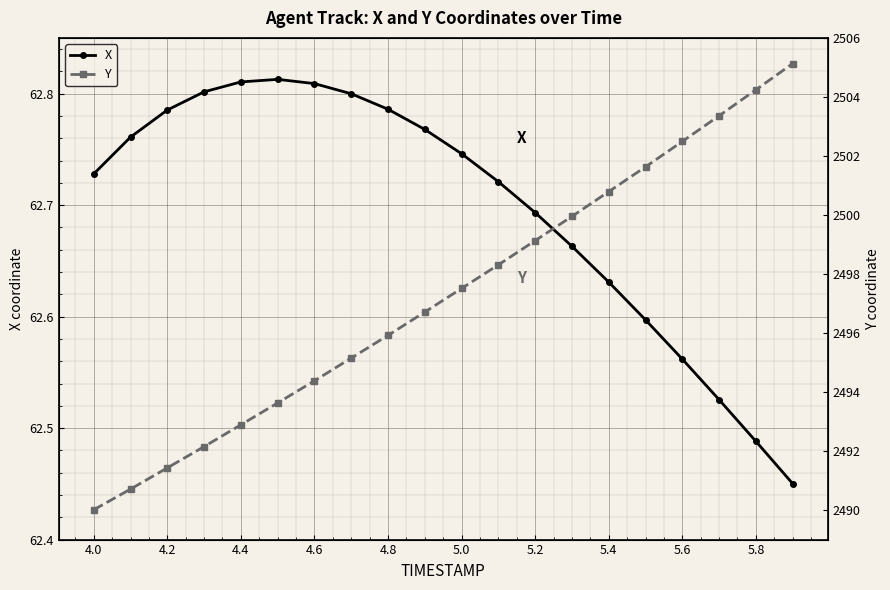

How many X values are between 62 and 63?

20